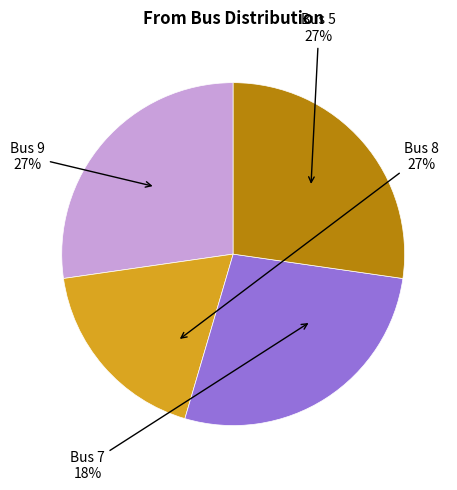

How much of the chart is everything except Bus 5?

72.7%